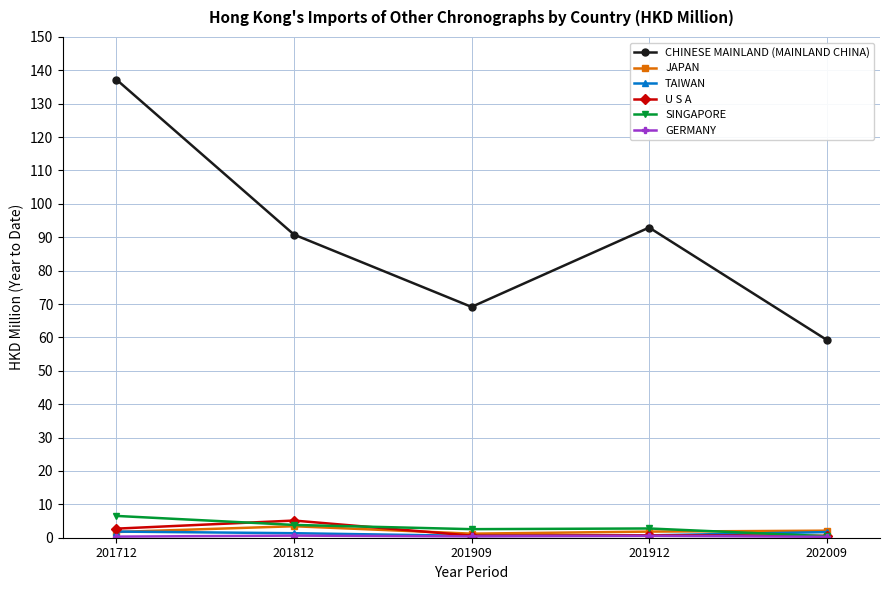

Does the chart display data point markers on the line(s)?

Yes